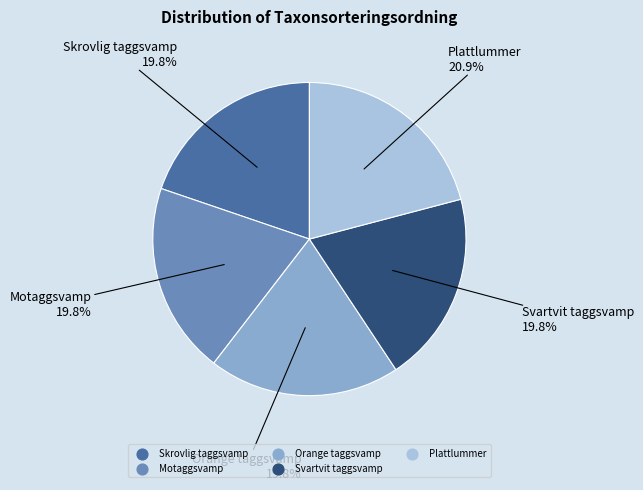

Which category has the biggest portion of the pie?

Plattlummer